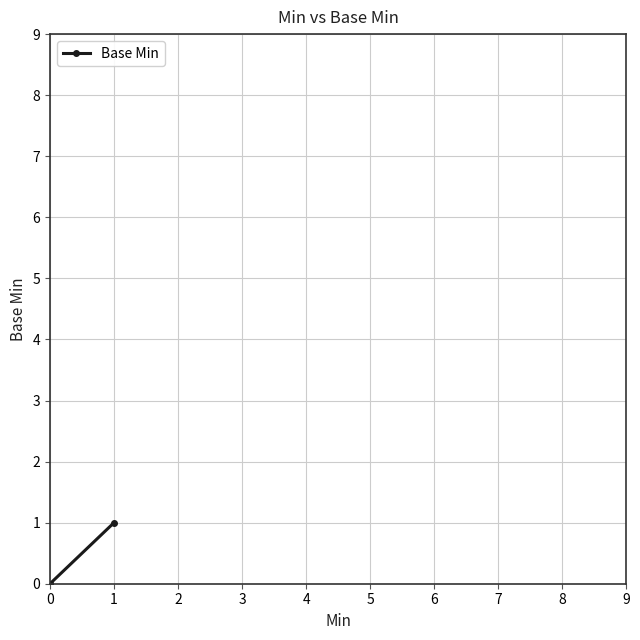

What is the difference between the maximum and minimum values?

1